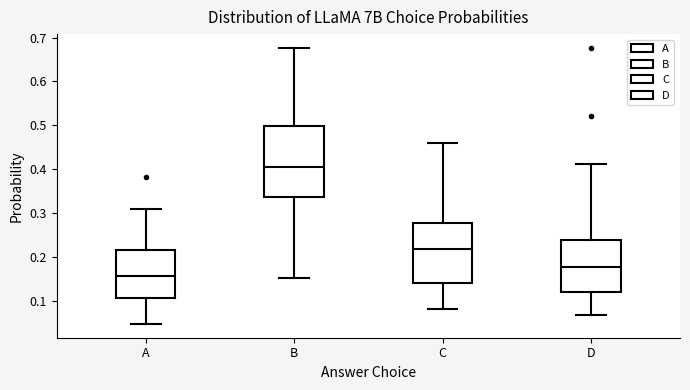

Reading left to right, read every box against the y-axis: the position of its median line, the range the box covers, and the ends of its whiskers. The values are not printed on the chart, so give them approximately, as read against the axis.

A: median 0.16, box 0.11 to 0.22, whiskers 0.05 to 0.31
B: median 0.41, box 0.34 to 0.50, whiskers 0.15 to 0.68
C: median 0.22, box 0.14 to 0.28, whiskers 0.08 to 0.46
D: median 0.18, box 0.12 to 0.24, whiskers 0.07 to 0.41